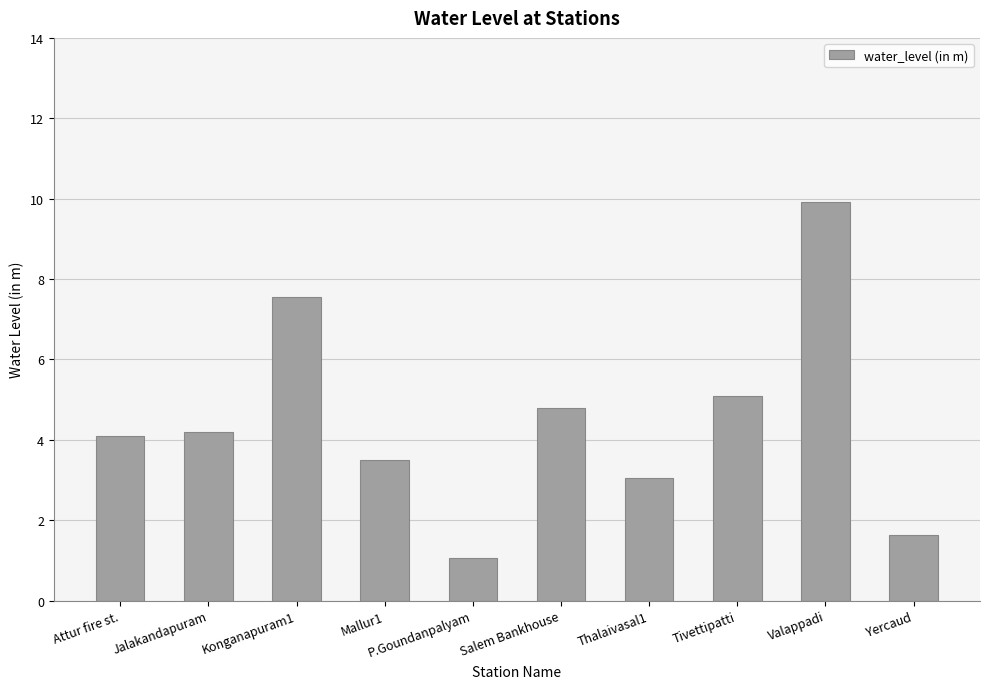

What is the difference between the maximum and second lowest values?

8.3